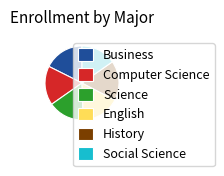

Which slice is the smallest?

Social Science